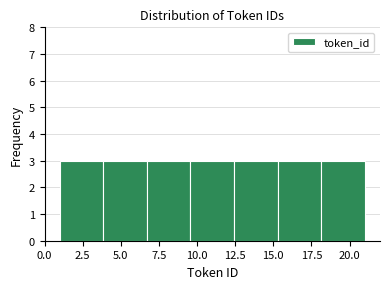

Reading left to right, transcribe this chart: for each bar, give the range it covers on the x-axis and its height. Neither the bar edges nor the heights are printed on the chart, so give them approximately, as read against the axes.

1.0 to 4.0: 3
4.0 to 6.5: 3
6.5 to 9.5: 3
9.5 to 12.5: 3
12.5 to 15.5: 3
15.5 to 18.0: 3
18.0 to 21.0: 3